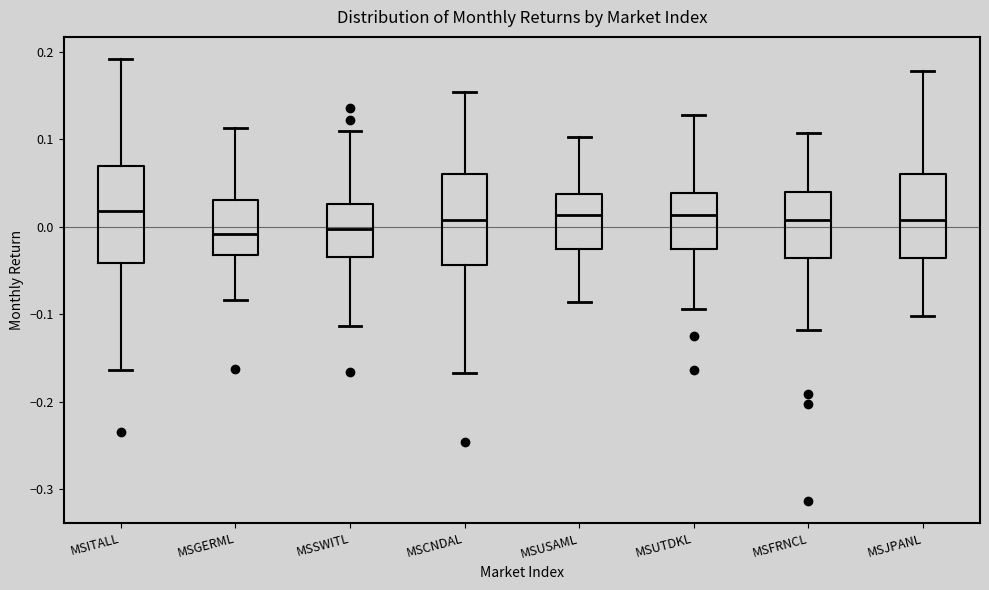

Reading left to right, transcribe this box plot: for each box, give where its median line is, the range the box spans, and where its two whiskers end, as read against the y-axis. The values are not printed on the chart, so give them approximately, as read against the axis.

MSITALL: median 0.02, box -0.04 to 0.07, whiskers -0.16 to 0.19
MSGERML: median -0.01, box -0.03 to 0.03, whiskers -0.08 to 0.11
MSSWITL: median 0.00, box -0.03 to 0.03, whiskers -0.11 to 0.11
MSCNDAL: median 0.01, box -0.04 to 0.06, whiskers -0.17 to 0.15
MSUSAML: median 0.01, box -0.03 to 0.04, whiskers -0.09 to 0.10
MSUTDKL: median 0.01, box -0.03 to 0.04, whiskers -0.09 to 0.13
MSFRNCL: median 0.01, box -0.04 to 0.04, whiskers -0.12 to 0.11
MSJPANL: median 0.01, box -0.04 to 0.06, whiskers -0.10 to 0.18